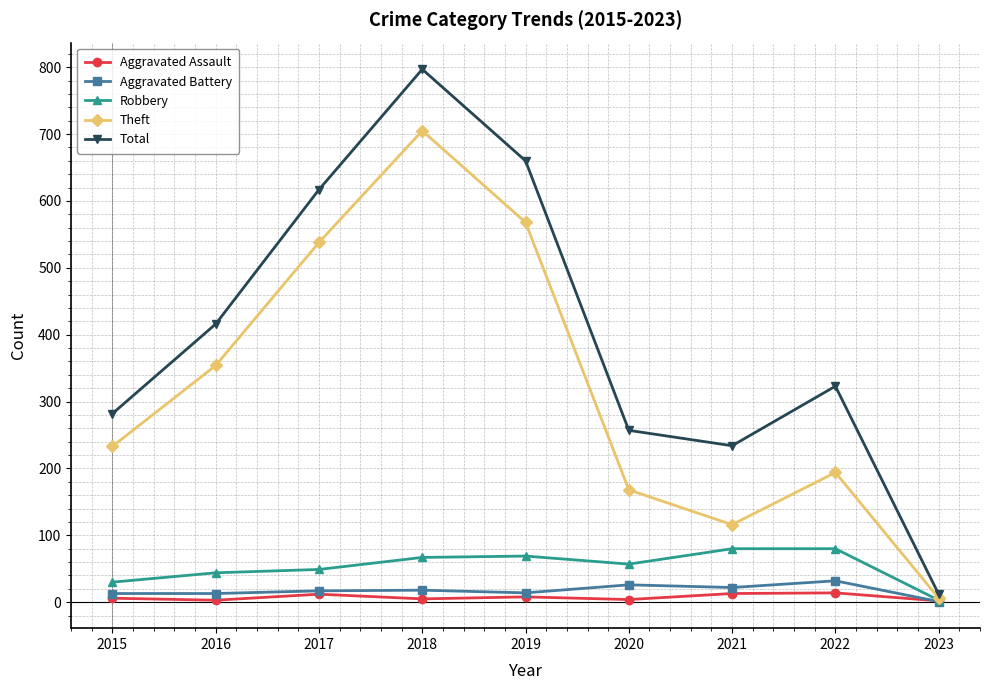

Which series has the widest spread of values?

Total